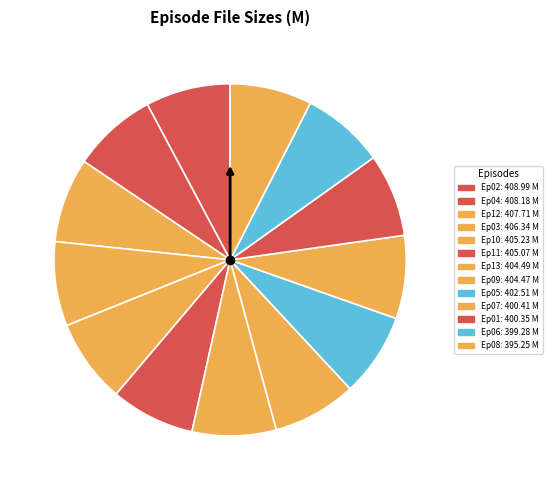

Count the number of slices in the pie.

13